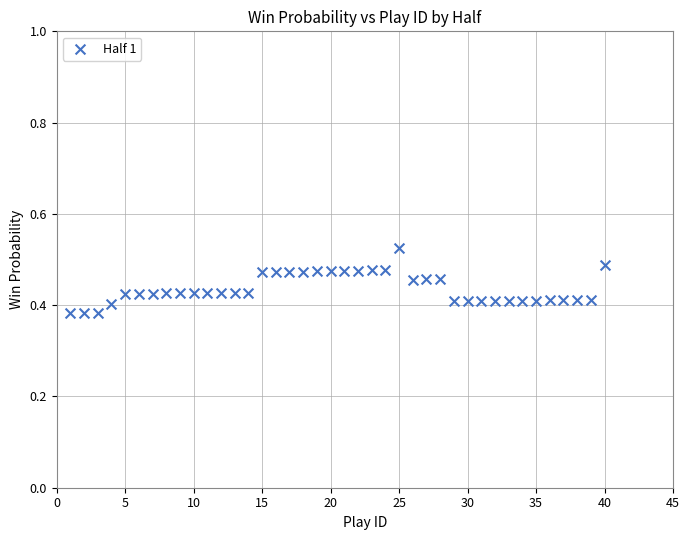

What is the range of X values (max minus min)?

39.0